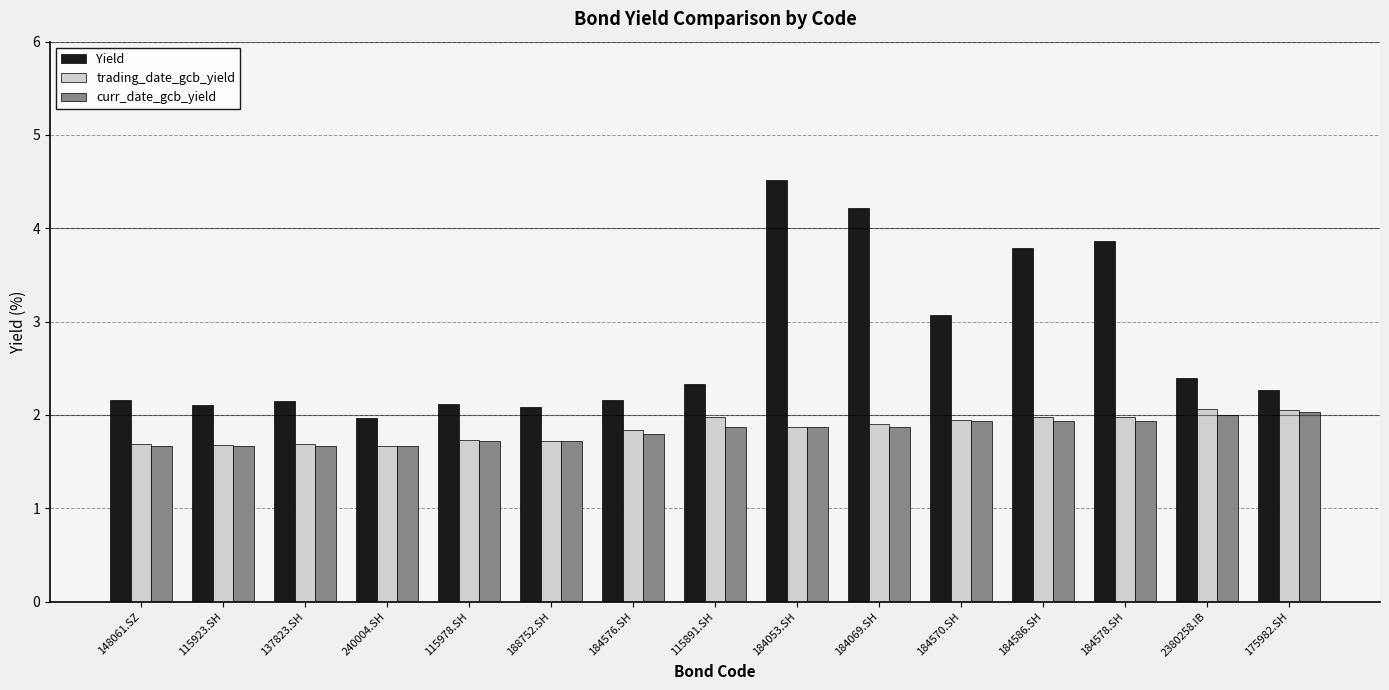

What is the total value across all series at 184570.SH?

7.0